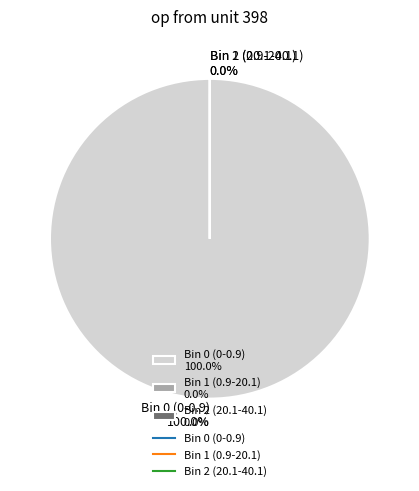

Does Bin 0 (0-0.9) account for over 50% of the chart?

Yes